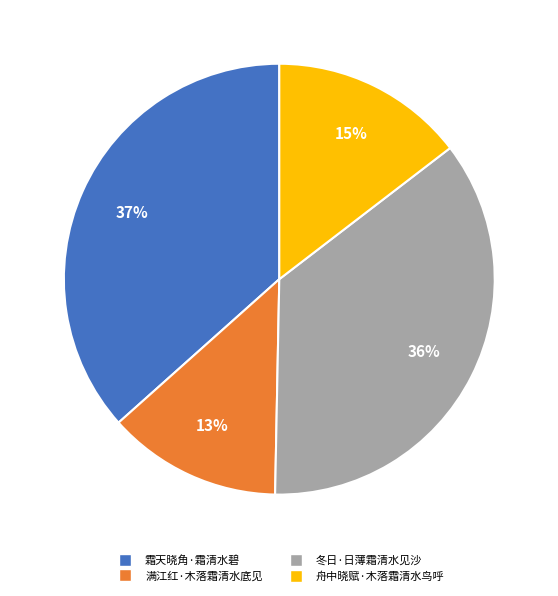

To the nearest percent, what is the difference between the largest and smallest slice percentages?

24%